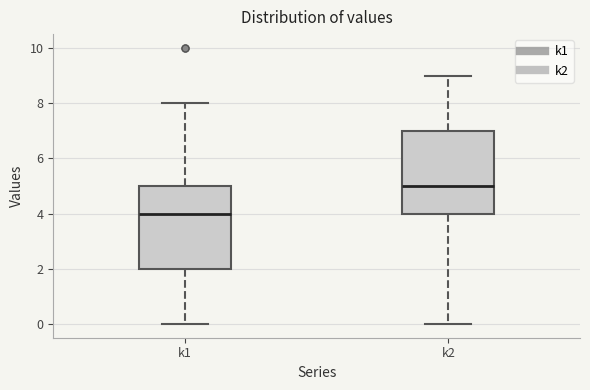

Which box has the highest median line?

k2